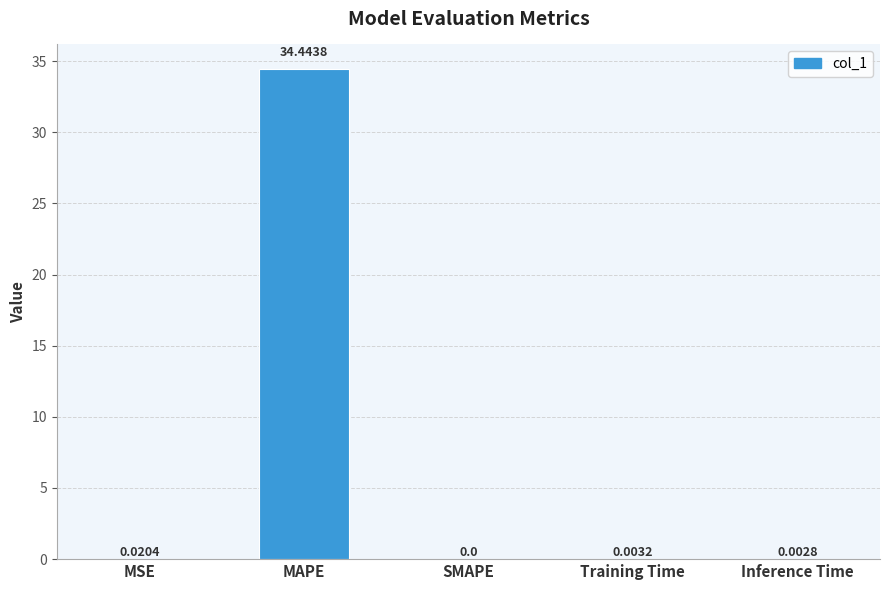

How many values are above zero?

4